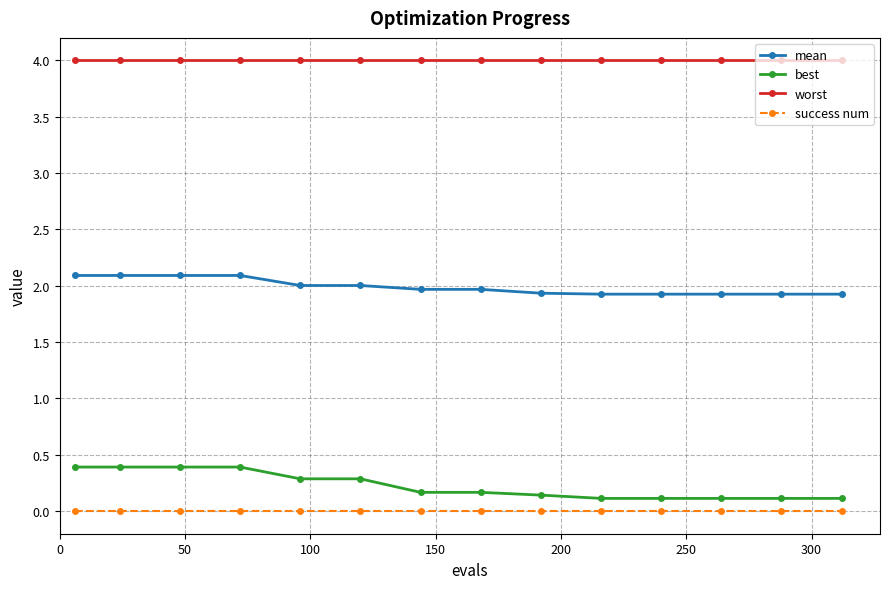

What is the value of the worst point at the 10th from the left?

4.0